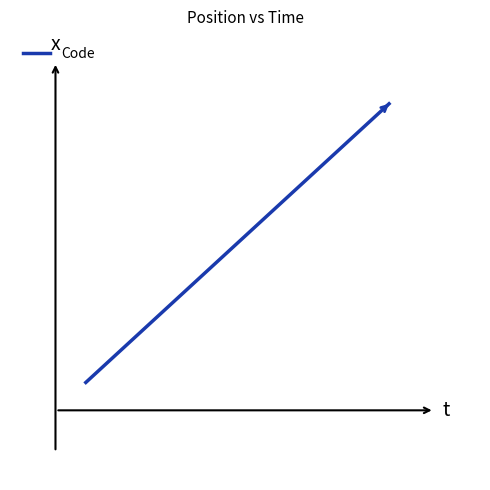

Does the chart display data point markers on the line(s)?

No